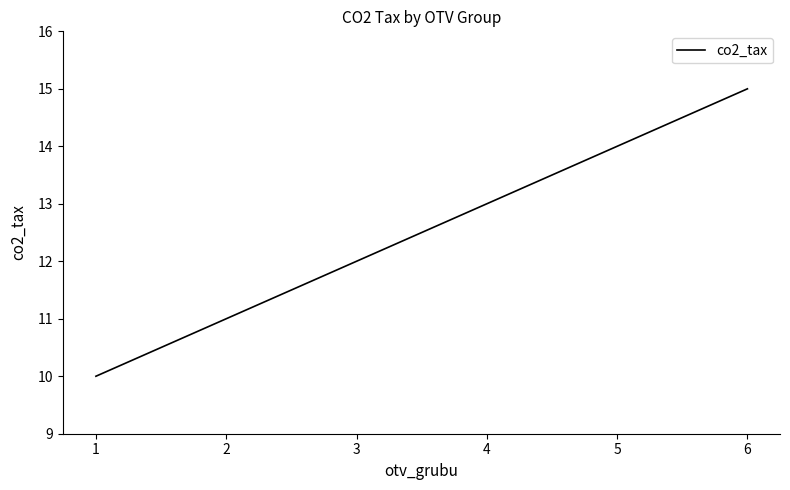

The value at 3 is 12. True or false?

True